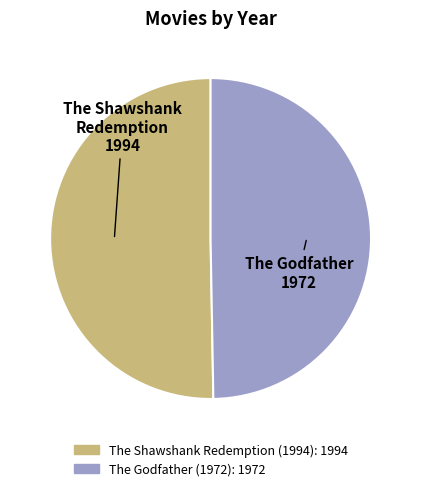

Between The Shawshank Redemption (1994) and The Godfather (1972), which is larger?

The Shawshank Redemption (1994)